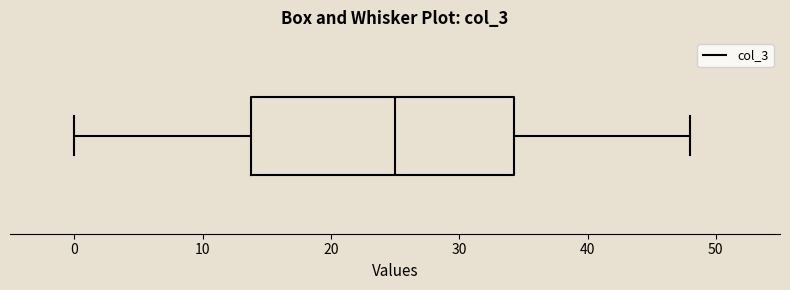

Transcribe this box plot: give where the median line is, the range the box spans, and where the two whiskers end, as read against the x-axis. The values are not printed on the chart, so give them approximately, as read against the axis.

median 25, box 14 to 34, whiskers 0 to 48